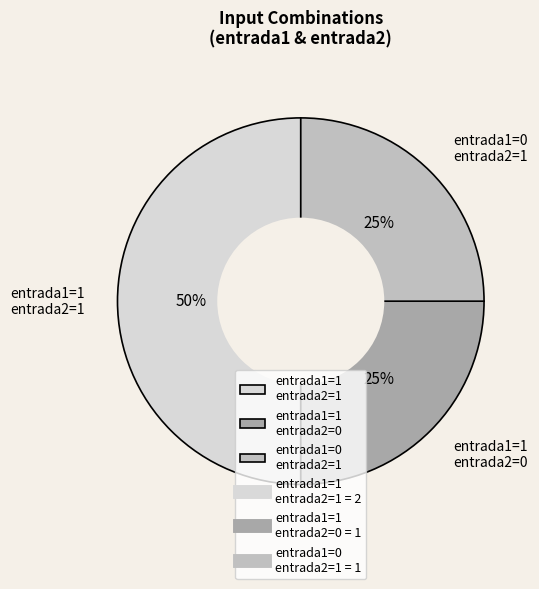

What percentage is the entrada1=0 entrada2=1 slice, to the nearest percent?

25%